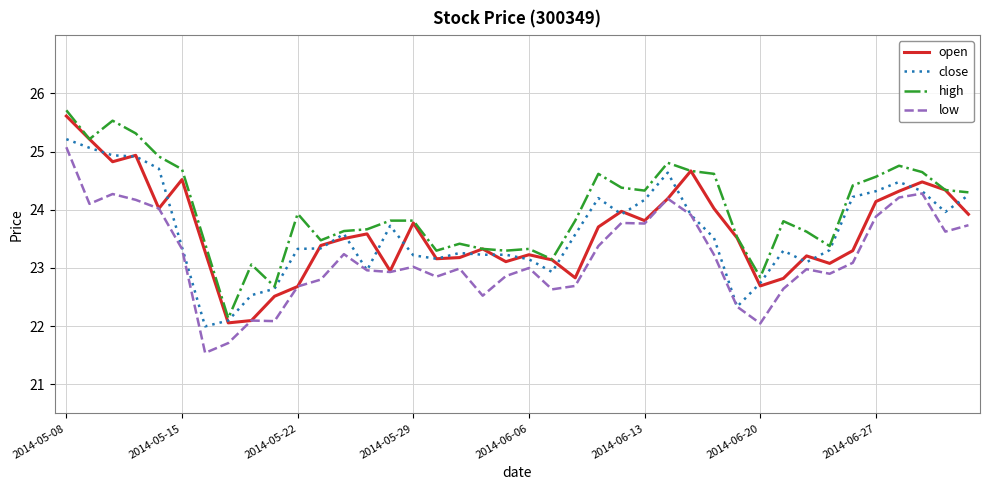

Is this an area chart (filled region under the line)?

No